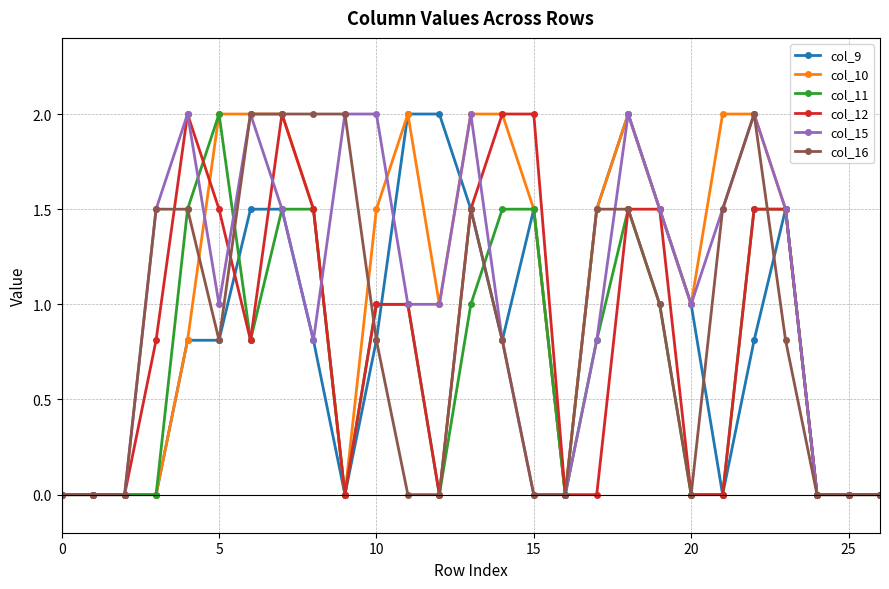

What is the value of the col_16 point at the 20th from the left?

1.0